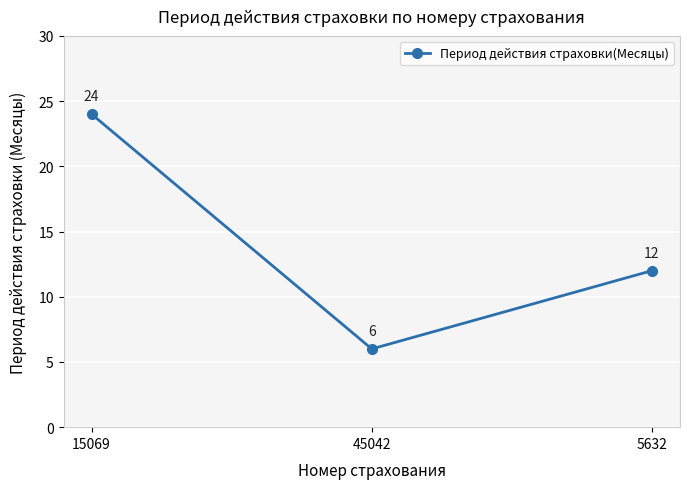

Does the chart have visible grid lines?

Yes